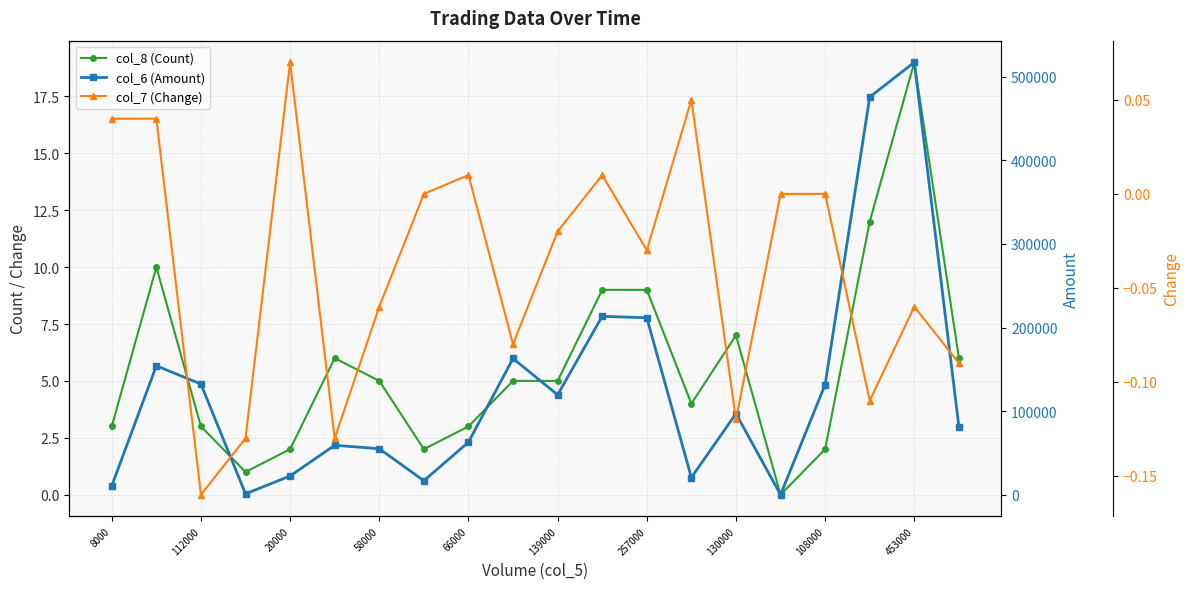

What is the minimum value shown in the chart?

-0.2